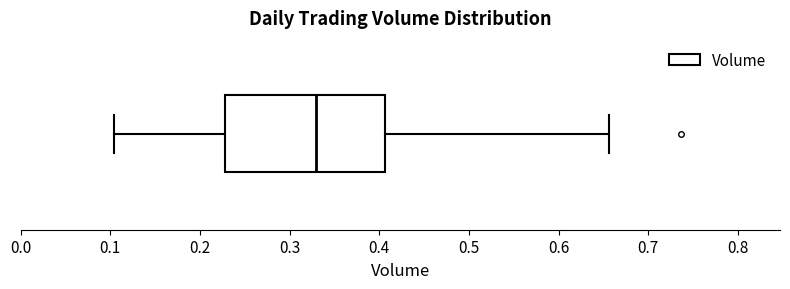

Read this box plot against the x-axis: the position of the median line, the range covered by the box, and the ends of both whiskers. The values are not printed on the chart, so give them approximately, as read against the axis.

median 0.33, box 0.23 to 0.41, whiskers 0.10 to 0.66